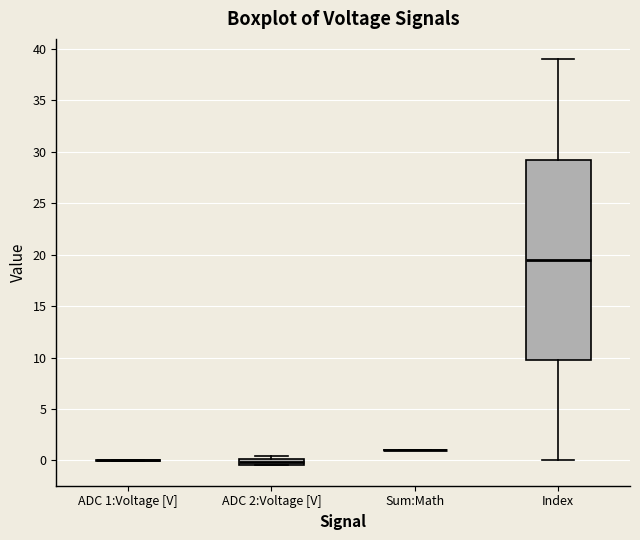

Which box is the tallest, from its lower edge to its upper edge?

Index